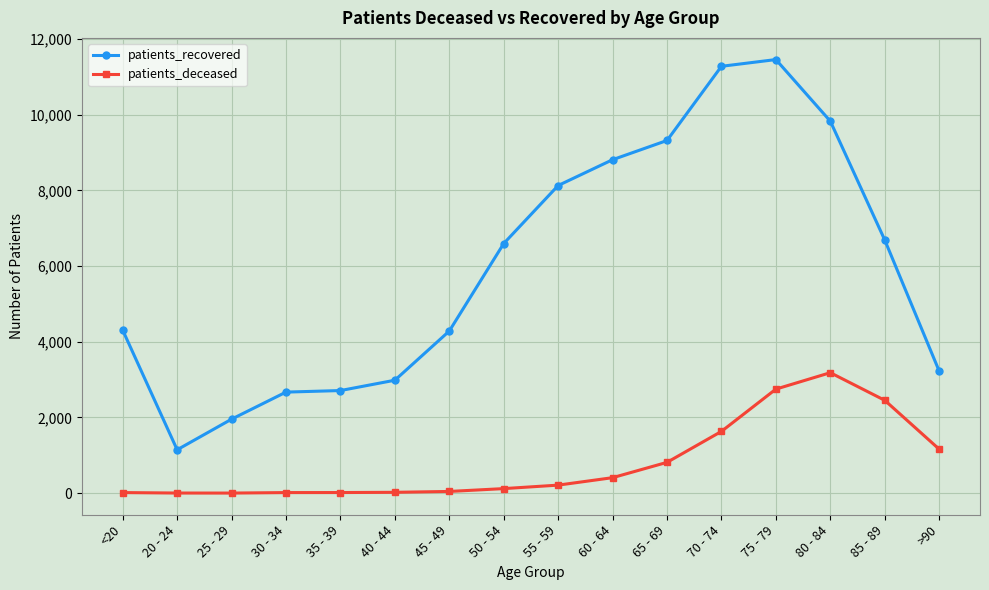

Rank the series by their average value, from highest to lowest.

patients_recovered, patients_deceased